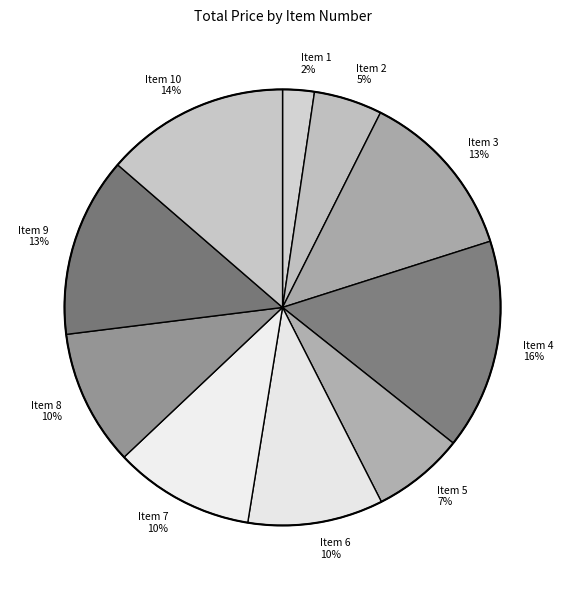

What is the smallest slice in the pie chart?

Item 1